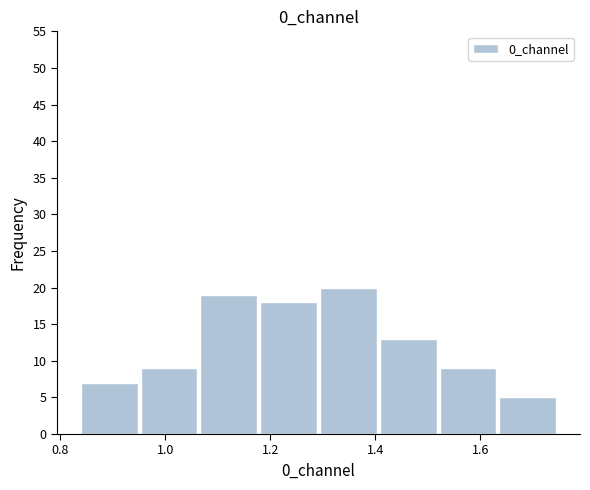

Which range on the x-axis has the tallest bar?

1.30 to 1.40